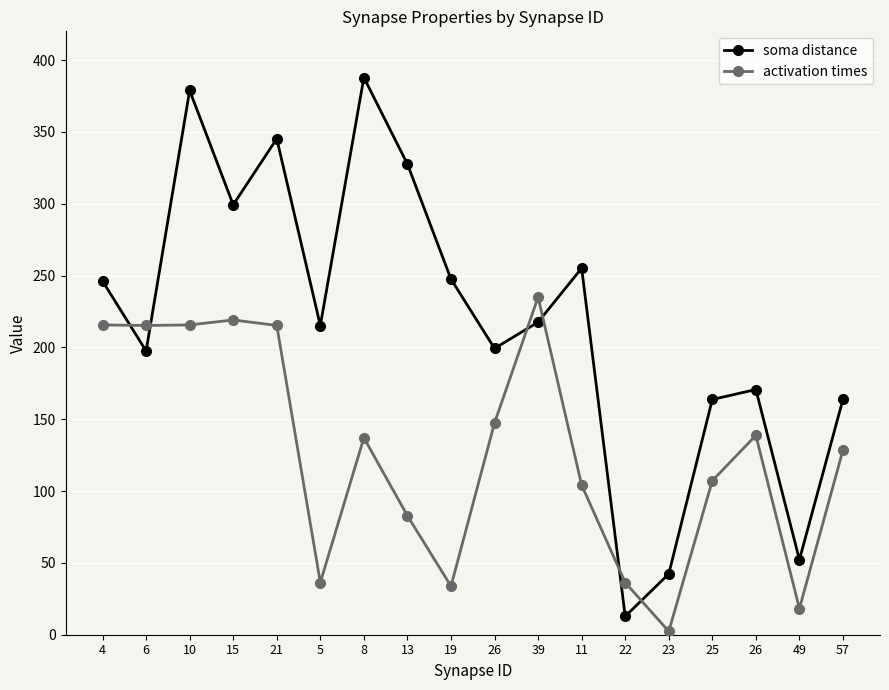

Reading right to left, extract all data points from this chart.

soma distance: 163.9	52.2	170.7	163.7	42.3	12.8	255.1	217.6	199.3	247.5	327.6	387.8	215.2	345.3	299.3	378.8	197.5	246.1
activation times: 128.6	18.2	138.8	107.2	2.3	36.3	104.2	235.0	147.4	33.8	82.8	137.1	36.3	215.3	219.1	215.6	215.3	215.6